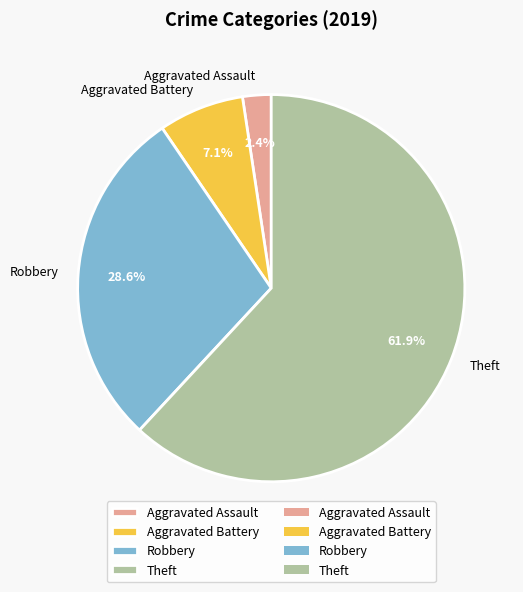

Between Robbery and Aggravated Assault, which is larger?

Robbery